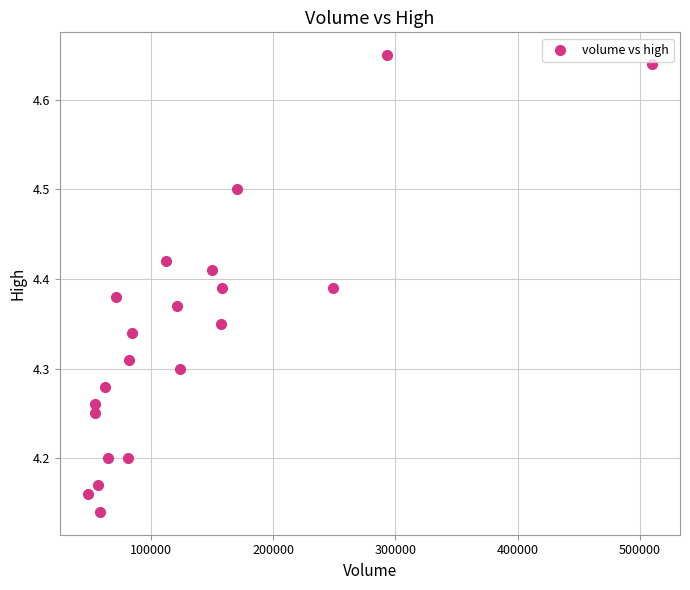

What is the range of X values (max minus min)?

461166.7